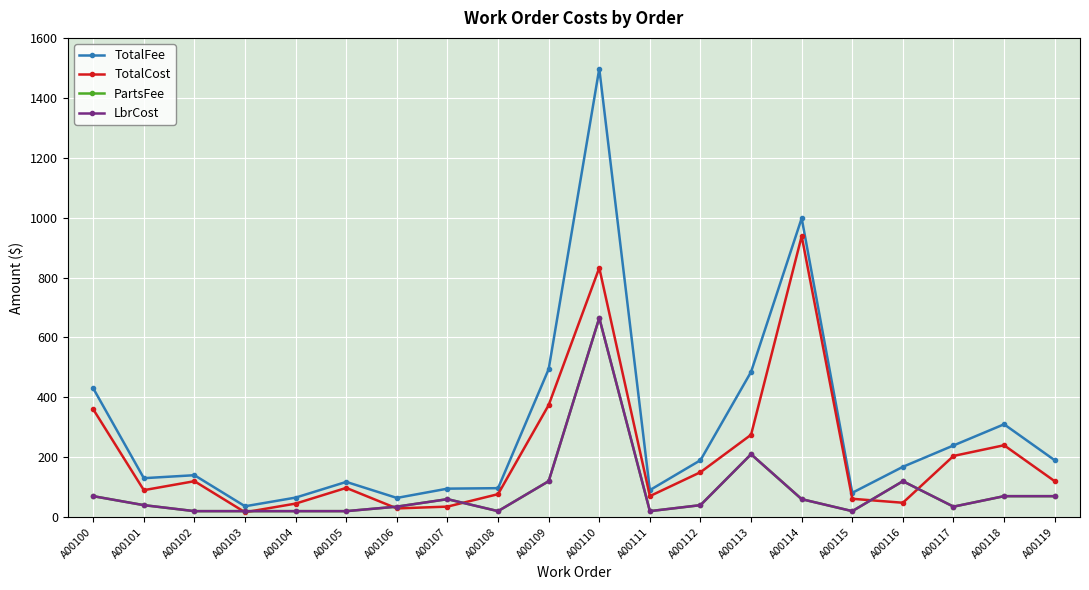

Reading right to left, extract all data points from this chart.

TotalFee: 190.0	310.0	239.3	168.0	81.2	998.0	485.0	190.0	90.2	1497.2	494.1	96.7	95.1	64.1	117.6	65.2	36.2	140.0	130.0	430.0
TotalCost: 120.0	240.0	204.3	48.0	61.2	938.0	275.0	150.0	70.2	832.2	374.1	76.7	35.1	29.1	97.6	45.2	16.2	120.0	90.0	360.0
PartsFee: 70.0	70.0	35.0	120.0	20.0	60.0	210.0	40.0	20.0	665.0	120.0	20.0	60.0	35.0	20.0	20.0	20.0	20.0	40.0	70.0
LbrCost: 70.0	70.0	35.0	120.0	20.0	60.0	210.0	40.0	20.0	665.0	120.0	20.0	60.0	35.0	20.0	20.0	20.0	20.0	40.0	70.0